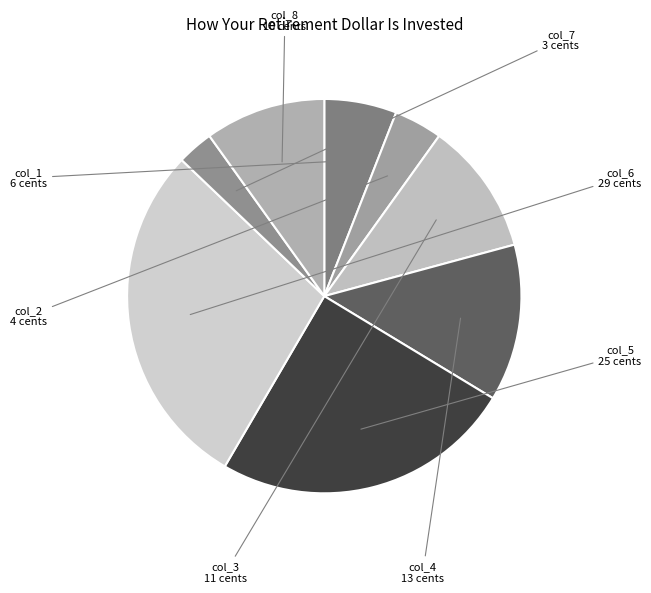

Combined, do col_8 and col_3 account for over 50%?

No